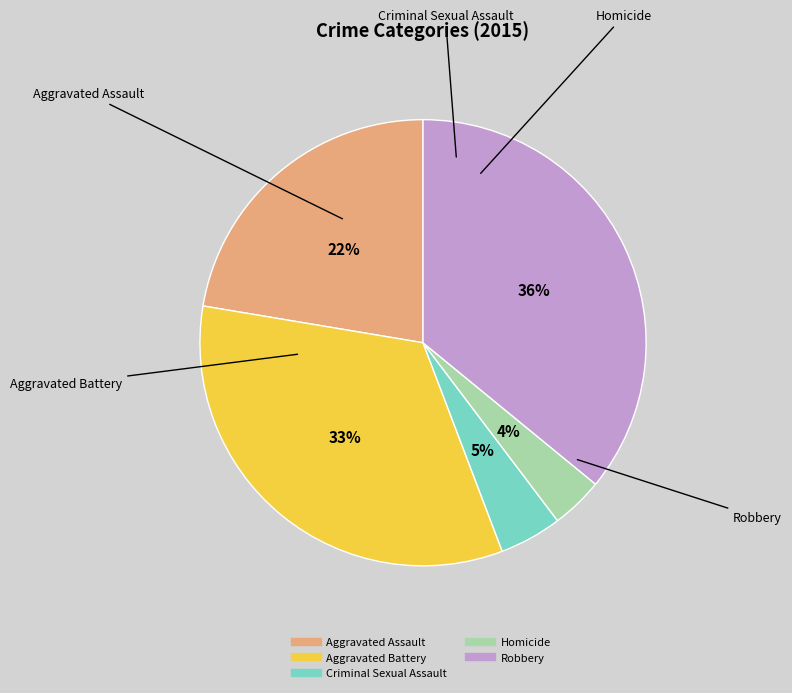

To the nearest percent, what is the combined percentage of Aggravated Assault and Homicide?

26%